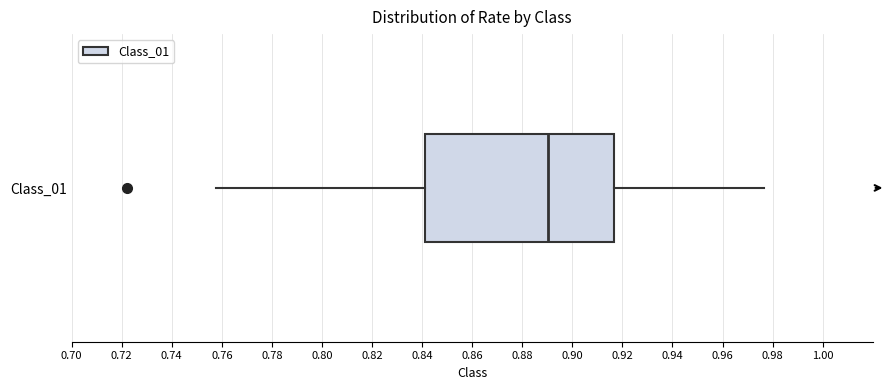

Transcribe this box plot: give where the median line is, the range the box spans, and where the two whiskers end, as read against the x-axis. The values are not printed on the chart, so give them approximately, as read against the axis.

median 0.890, box 0.842 to 0.916, whiskers 0.758 to 0.976